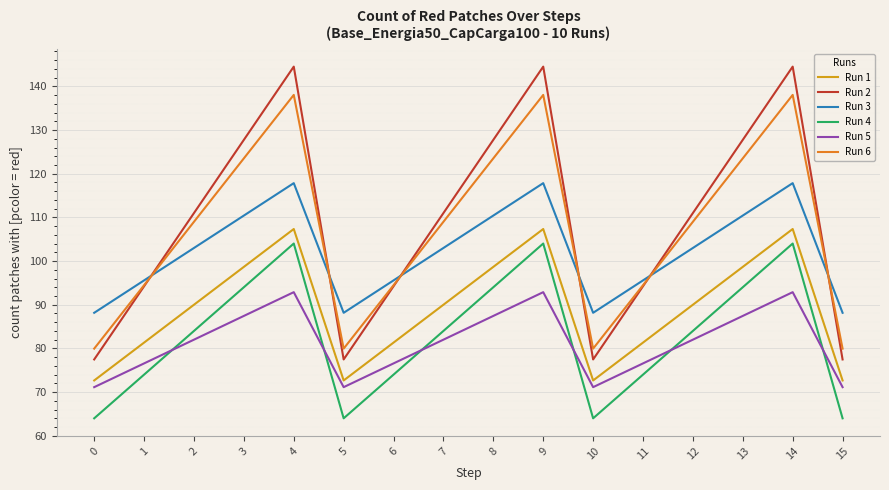

What are all the series names shown in the legend?

Run 1, Run 2, Run 3, Run 4, Run 5, Run 6